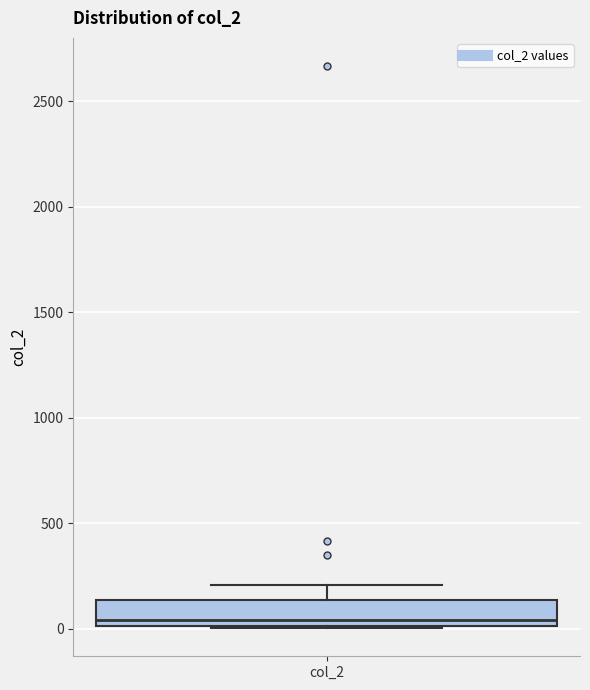

Read this box plot against the y-axis: the position of the median line, the range covered by the box, and the ends of both whiskers. The values are not printed on the chart, so give them approximately, as read against the axis.

median 50, box 0 to 150, whiskers 0 to 200